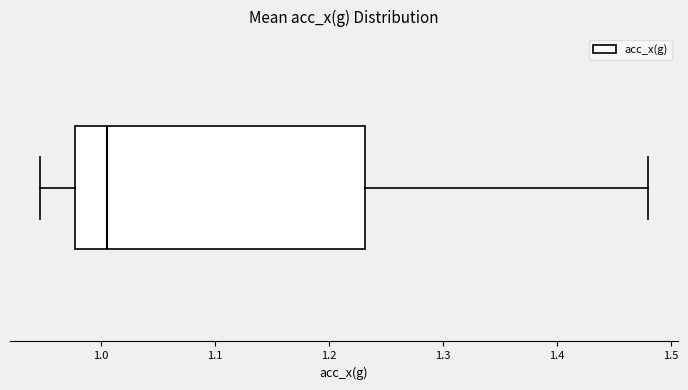

Transcribe this box plot: give where the median line is, the range the box spans, and where the two whiskers end, as read against the x-axis. The values are not printed on the chart, so give them approximately, as read against the axis.

median 1.00, box 0.98 to 1.23, whiskers 0.95 to 1.48